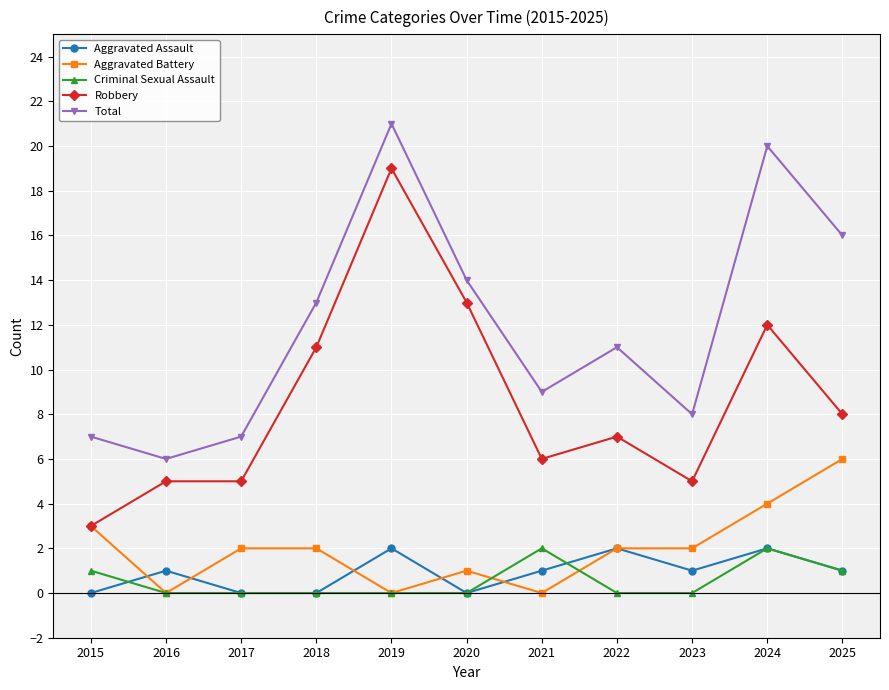

What is the approximate value of Aggravated Assault at 2016?

1